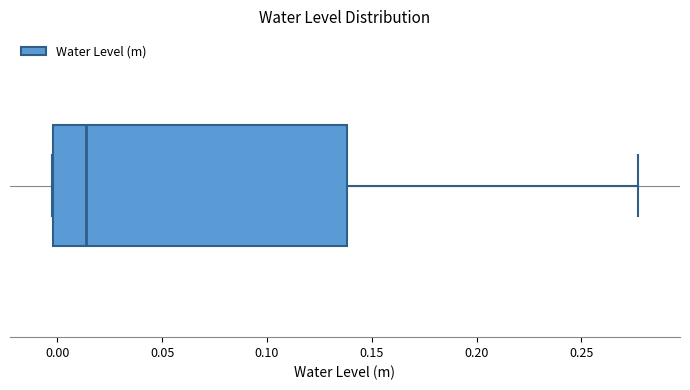

Transcribe this box plot: give where the median line is, the range the box spans, and where the two whiskers end, as read against the x-axis. The values are not printed on the chart, so give them approximately, as read against the axis.

median 0.015, box 0.000 to 0.140, whiskers -0.005 to 0.275